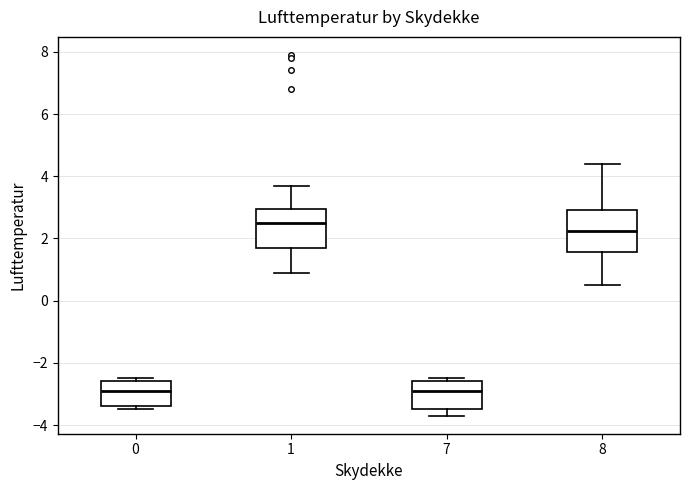

Which box has the highest median line?

1